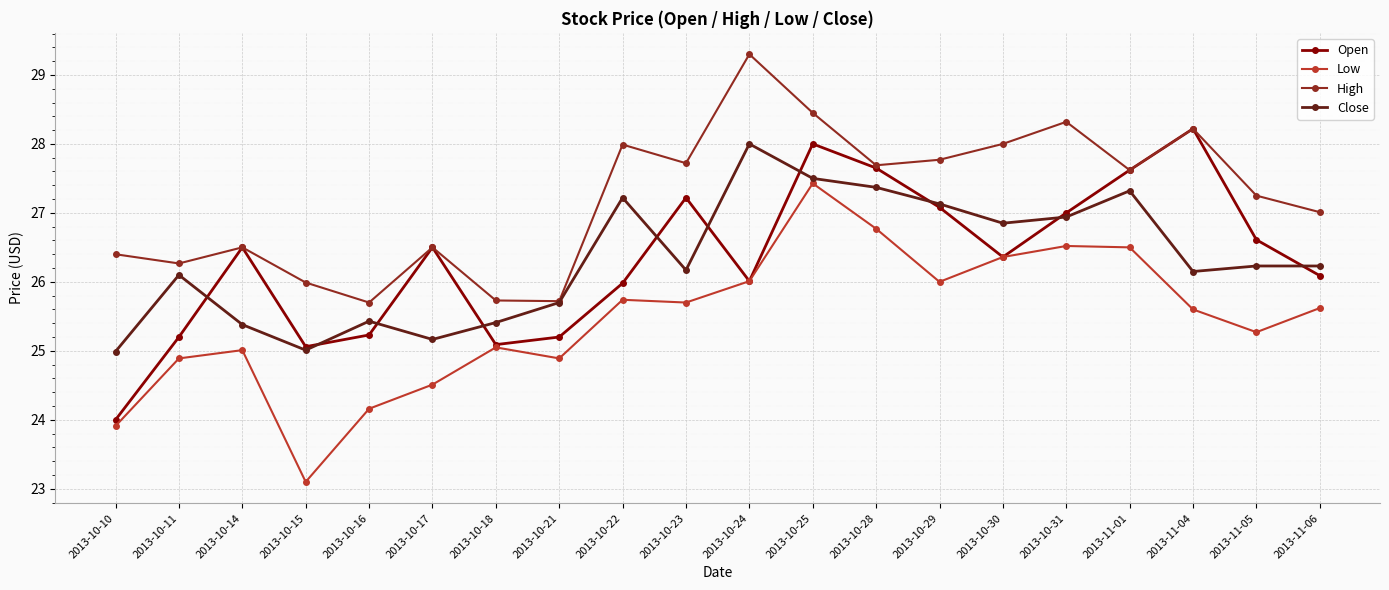

Rank the series by their maximum value, from highest to lowest.

High, Open, Close, Low